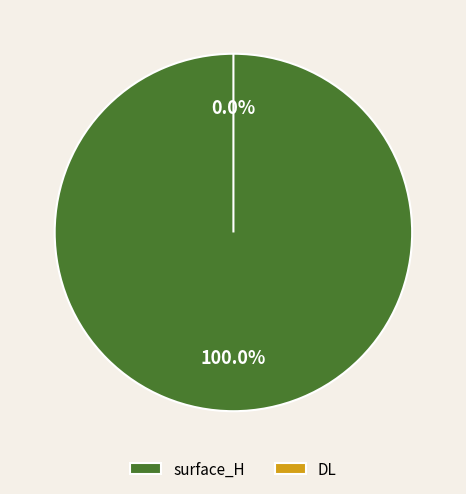

What is the smallest slice in the pie chart?

DL